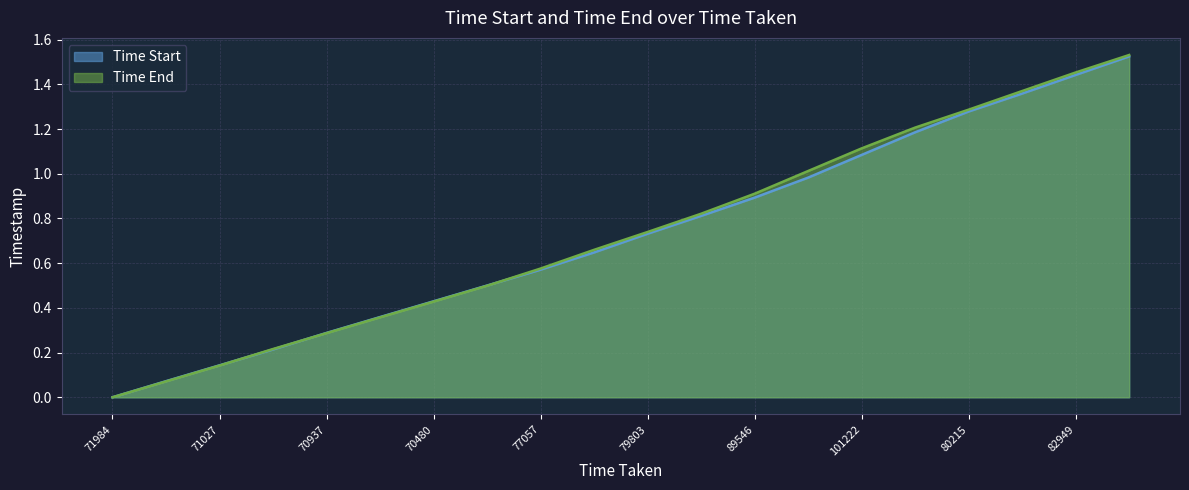

True or false: Time Start has a value of 0.6 at 83653.

True